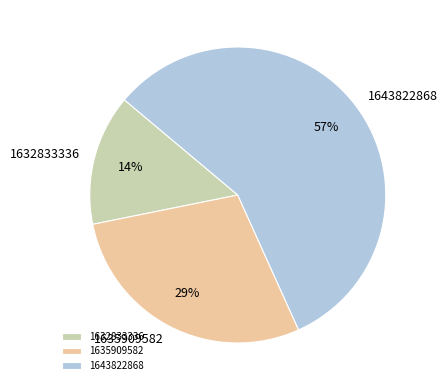

Does 1643822868 account for over 50% of the chart?

Yes